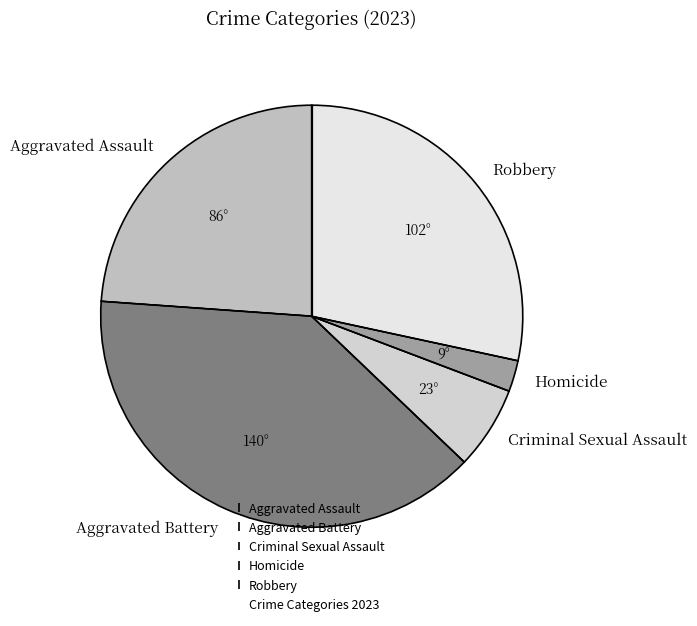

The Aggravated Battery slice represents 39% of the pie. True or false?

True